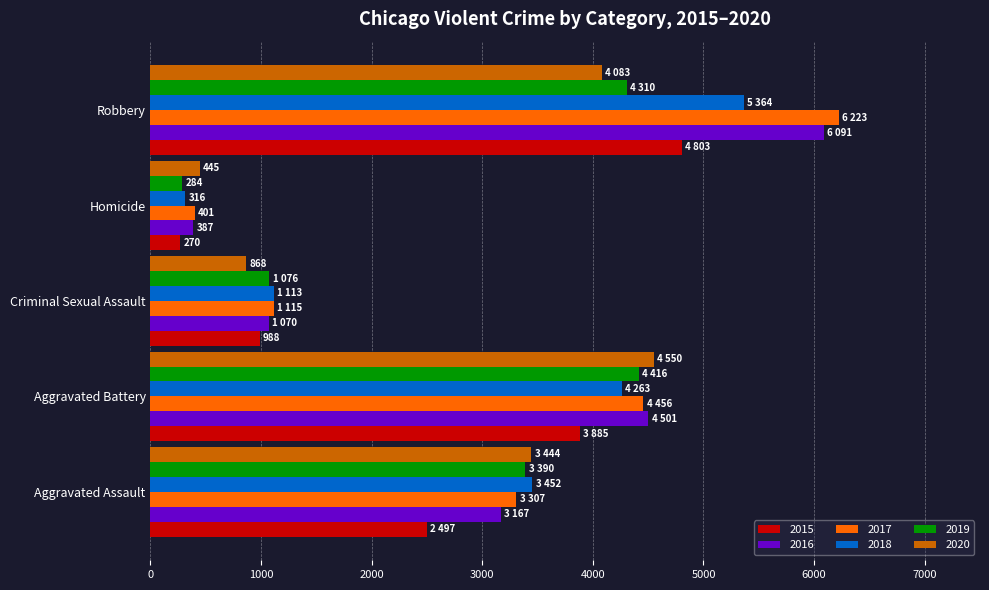

At which label is 2019 closest to 2350?

Aggravated Assault